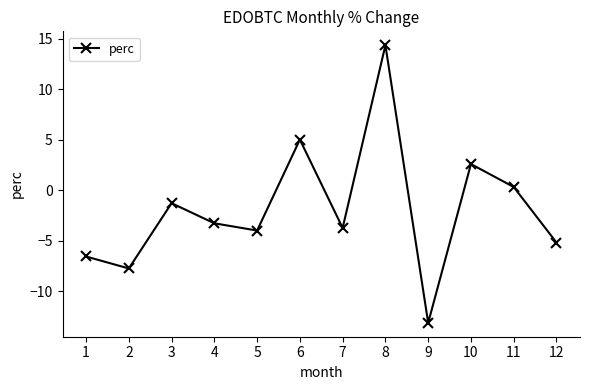

Reading left to right, transcribe all the data shown in this chart.

-6.6	-7.7	-1.3	-3.3	-4.0	5.0	-3.7	14.4	-13.1	2.6	0.3	-5.2